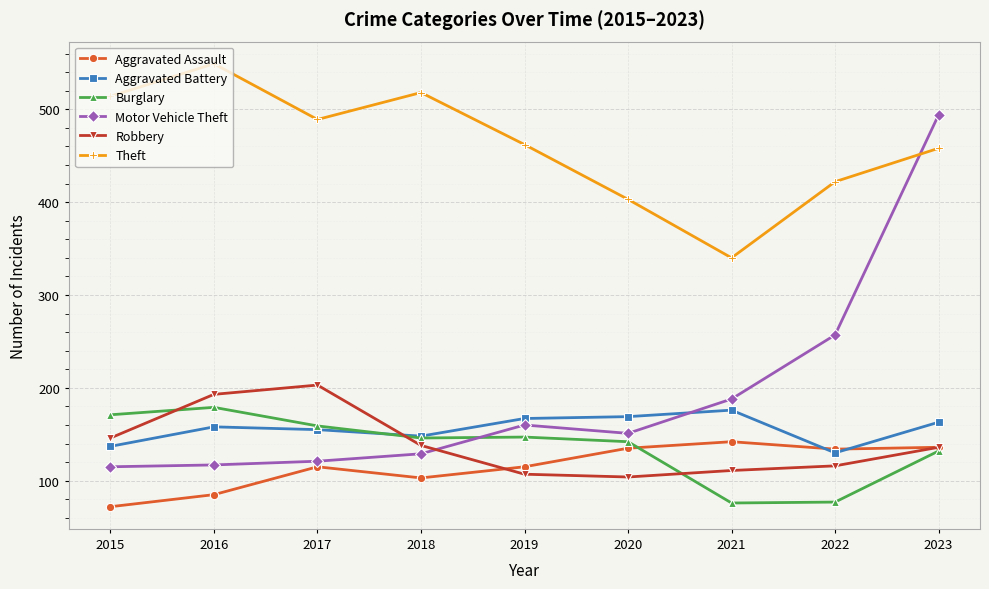

Is it true that Aggravated Assault equals 225 at 2022?

False